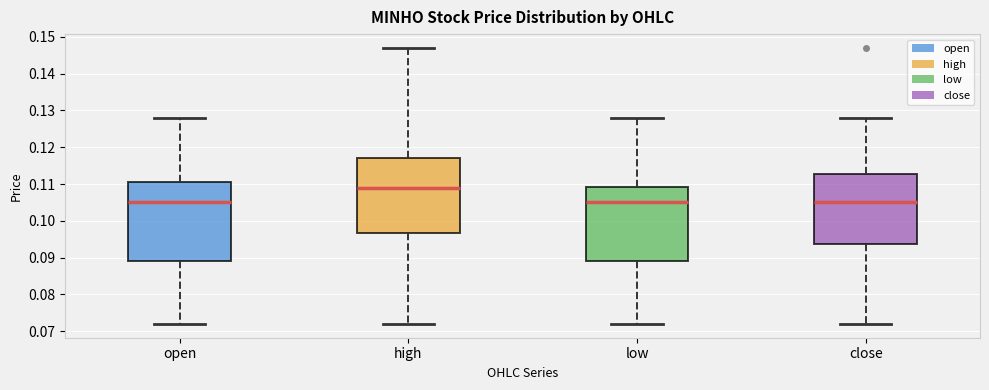

Reading left to right, read every box against the y-axis: the position of its median line, the range the box covers, and the ends of its whiskers. The values are not printed on the chart, so give them approximately, as read against the axis.

open: median 0.105, box 0.089 to 0.111, whiskers 0.072 to 0.128
high: median 0.109, box 0.097 to 0.117, whiskers 0.072 to 0.147
low: median 0.105, box 0.089 to 0.109, whiskers 0.072 to 0.128
close: median 0.105, box 0.094 to 0.113, whiskers 0.072 to 0.128